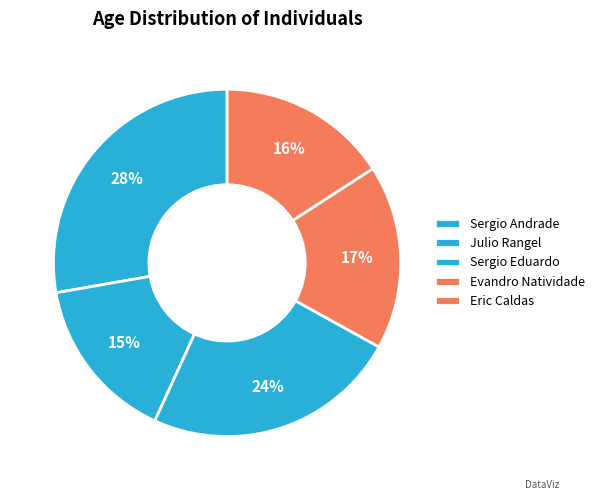

Which slice is the smallest?

Julio Rangel